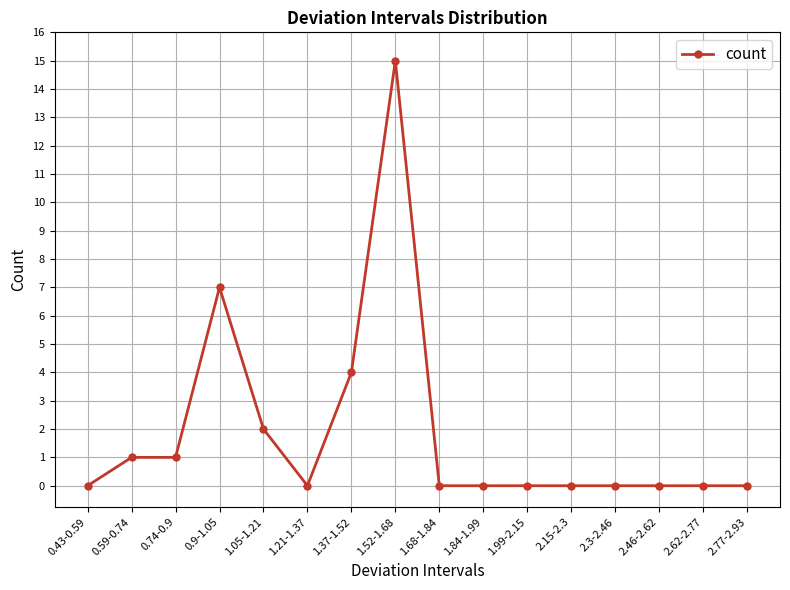

What is the sum of all values?

30